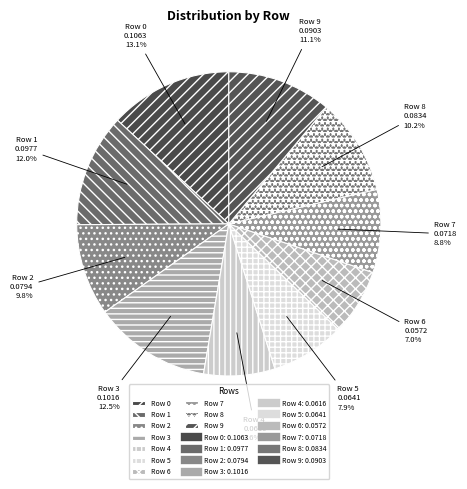

What portion of the pie excludes Row 2?

90.2%